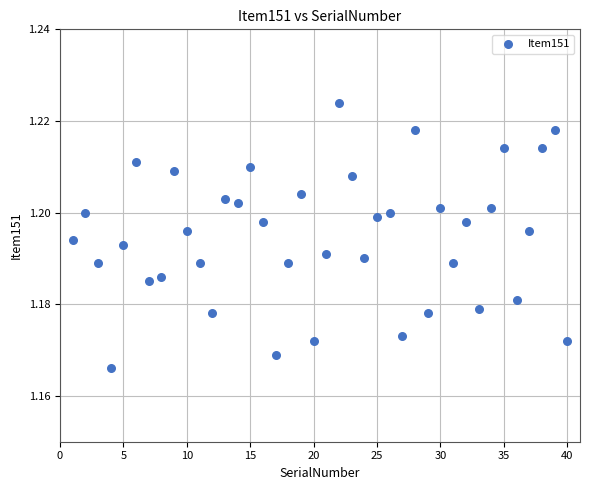

What is the range of X values (max minus min)?

39.0